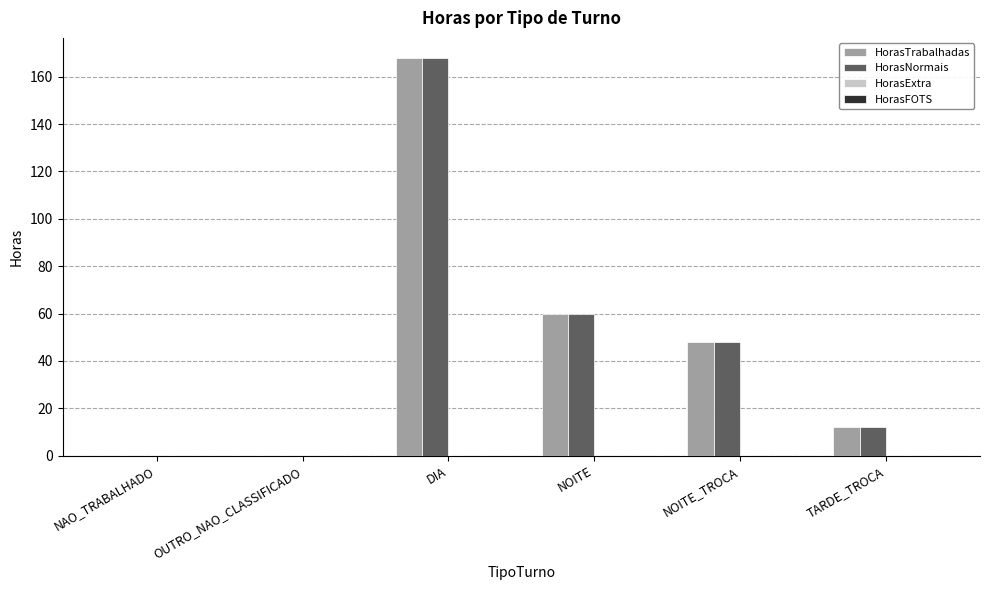

What is the sum of the HorasTrabalhadas values at NOITE and TARDE_TROCA?

72